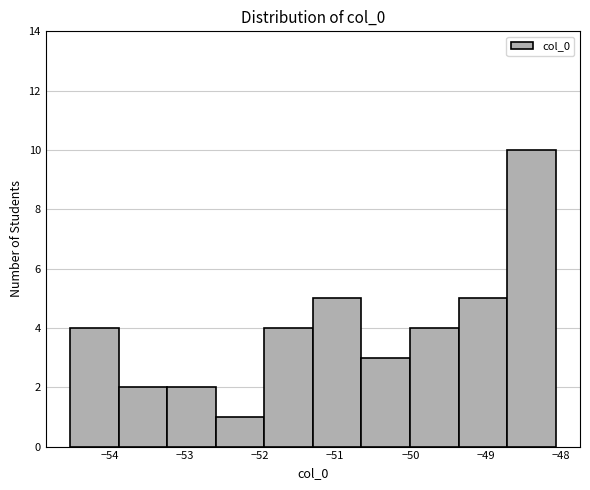

How tall is the bar that spans -54.5 to -53.9 on the x-axis? Neither the bar edges nor the heights are printed on the chart, so give them approximately, as read against the axes.

4